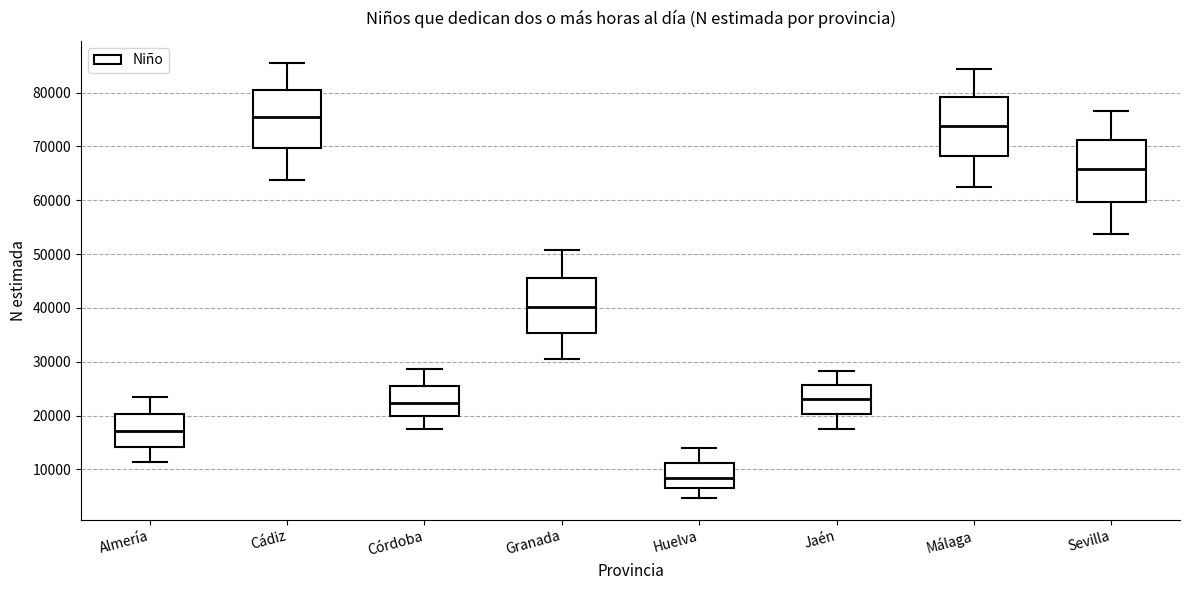

Reading left to right, transcribe this box plot: for each box, give where its median line is, the range the box spans, and where its two whiskers end, as read against the y-axis. The values are not printed on the chart, so give them approximately, as read against the axis.

Almería: median 17000, box 14000 to 20000, whiskers 11000 to 23000
Cádiz: median 75000, box 70000 to 81000, whiskers 64000 to 86000
Córdoba: median 22000, box 20000 to 26000, whiskers 17000 to 29000
Granada: median 40000, box 35000 to 45000, whiskers 30000 to 51000
Huelva: median 8000, box 7000 to 11000, whiskers 5000 to 14000
Jaén: median 23000, box 20000 to 26000, whiskers 18000 to 28000
Málaga: median 74000, box 68000 to 79000, whiskers 62000 to 84000
Sevilla: median 66000, box 60000 to 71000, whiskers 54000 to 77000